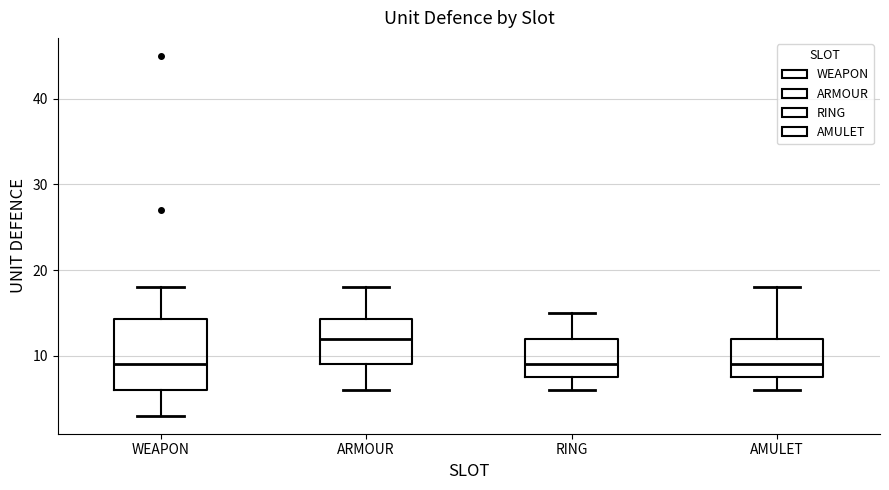

Which box has the highest median line?

ARMOUR